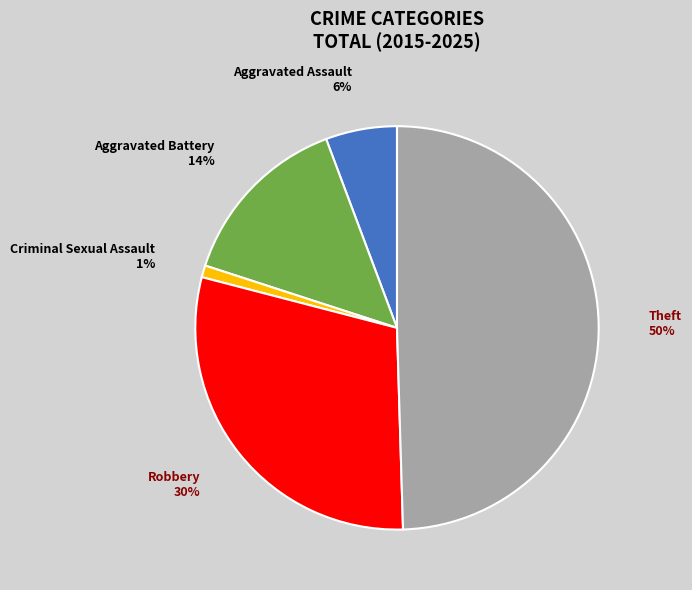

To the nearest percent, what is the difference between the largest and smallest slice percentages?

49%